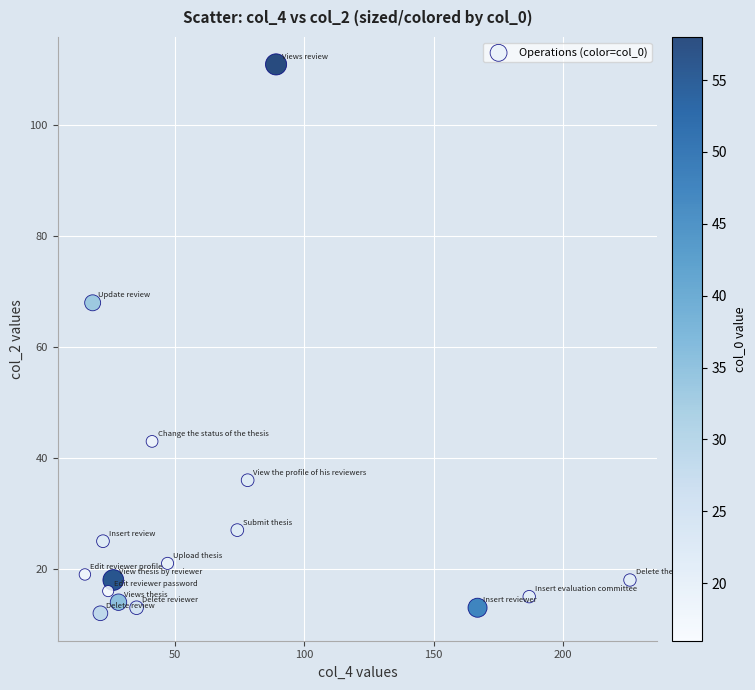

What is the range of Y values (max minus min)?

99